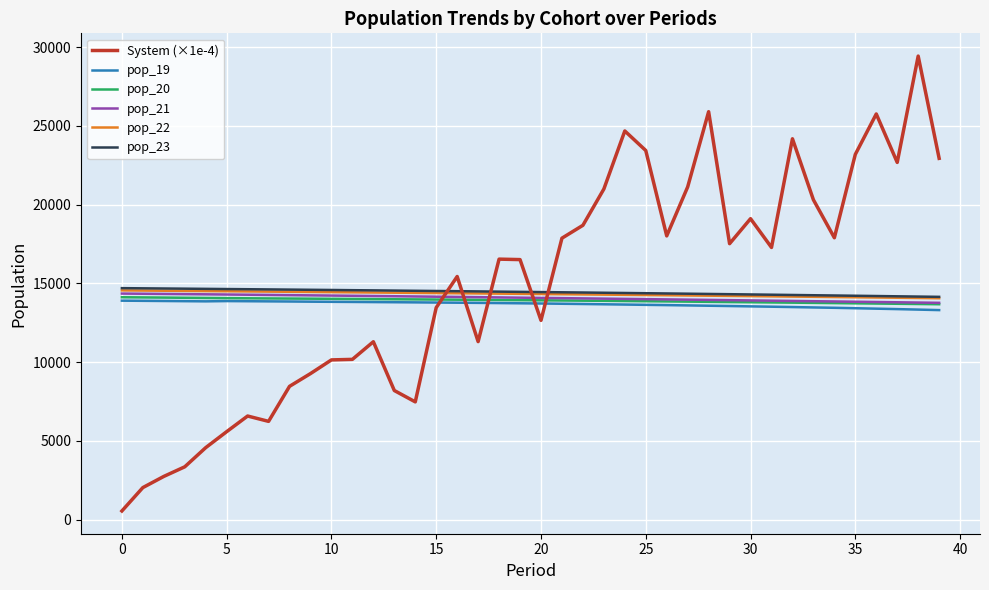

Which series has the widest spread of values?

System (×1e-4)